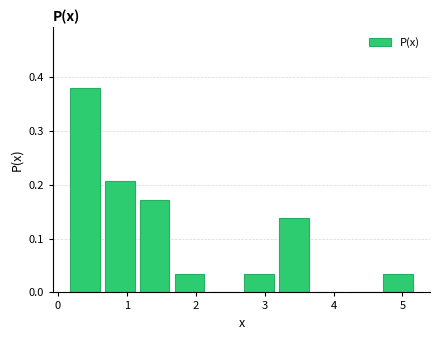

Reading left to right, list every bar in this chart as the range it spans on the x-axis followed by its height. Neither the bar edges nor the heights are printed on the chart, so give them approximately, as read against the axes.

0.1 to 0.6: 0.38
0.6 to 1.2: 0.21
1.2 to 1.7: 0.17
1.7 to 2.2: 0.03
2.2 to 2.7: 0
2.7 to 3.2: 0.03
3.2 to 3.7: 0.14
3.7 to 4.2: 0
4.2 to 4.7: 0
4.7 to 5.2: 0.03